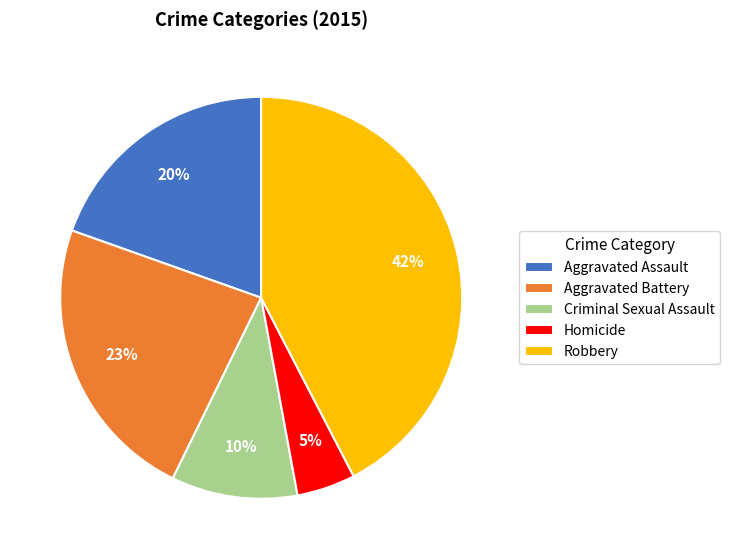

Combined, do Homicide and Criminal Sexual Assault account for over 50%?

No